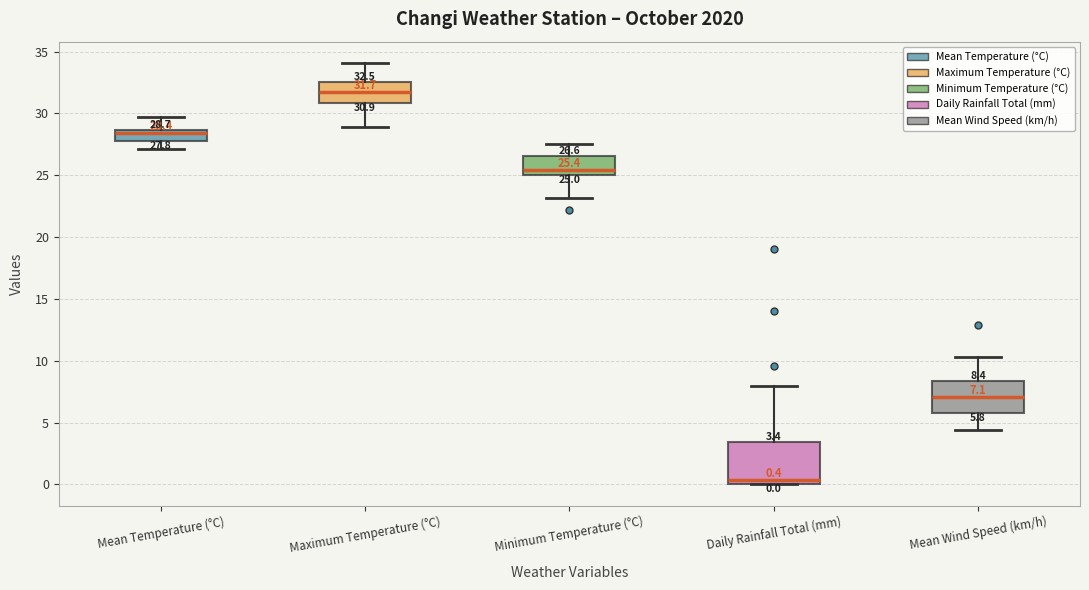

Comparing the boxes themselves (not the whiskers), which one is the tallest?

Daily Rainfall Total (mm)